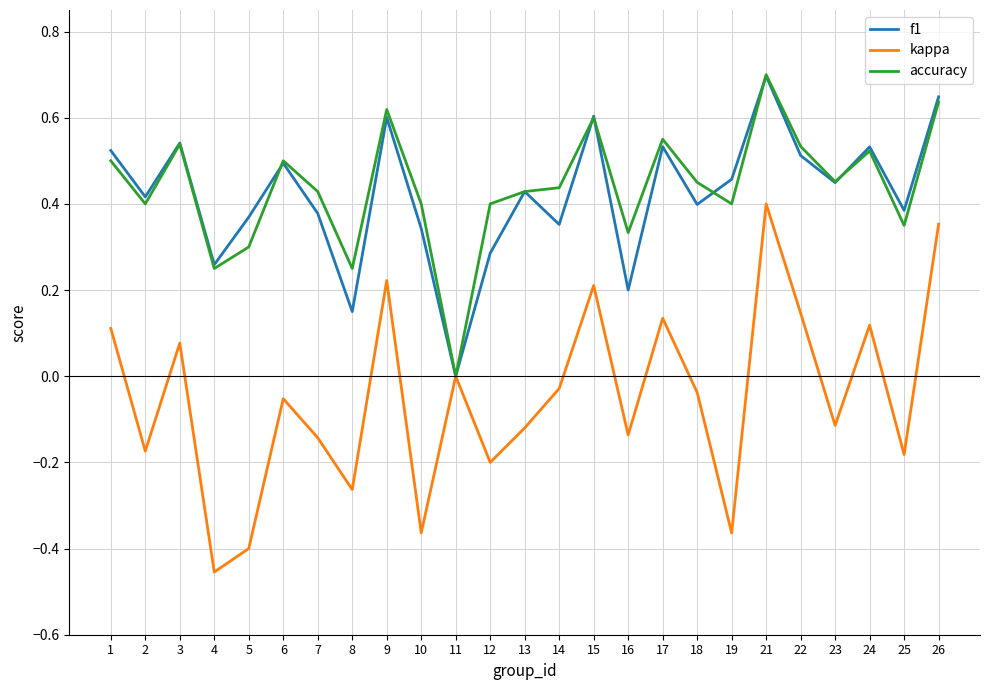

Which series has the widest spread of values?

kappa